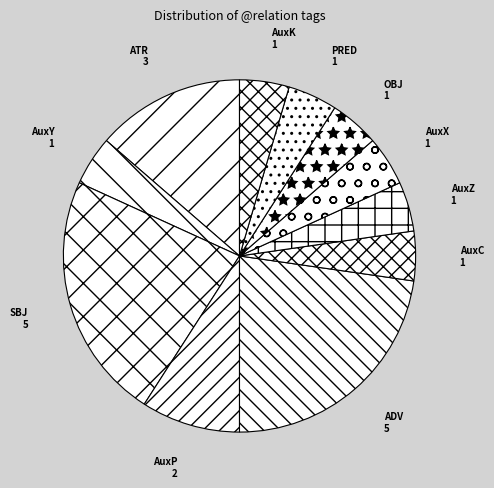

Is AuxZ the majority of the pie?

No